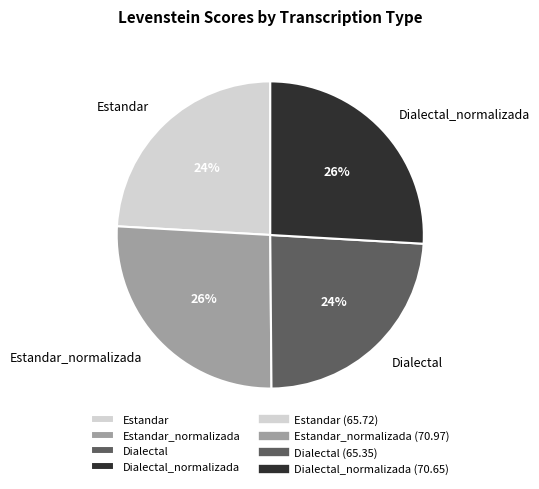

Count the number of slices in the pie.

4